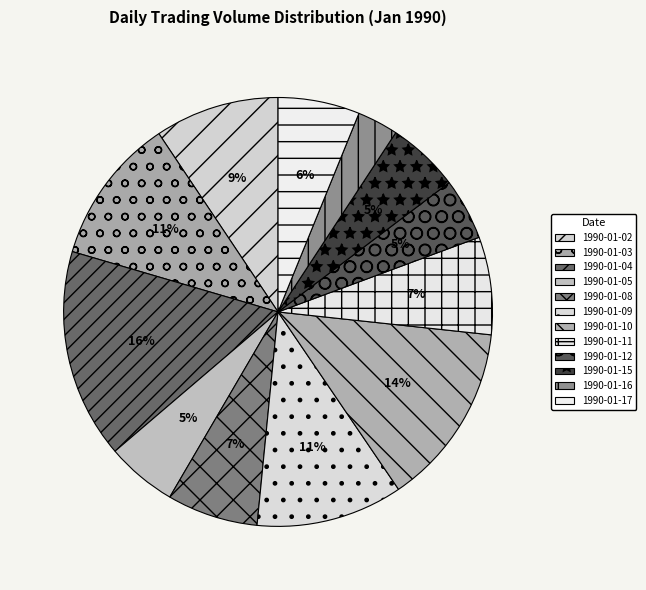

To the nearest percent, what portion does 1990-01-17 represent?

6%